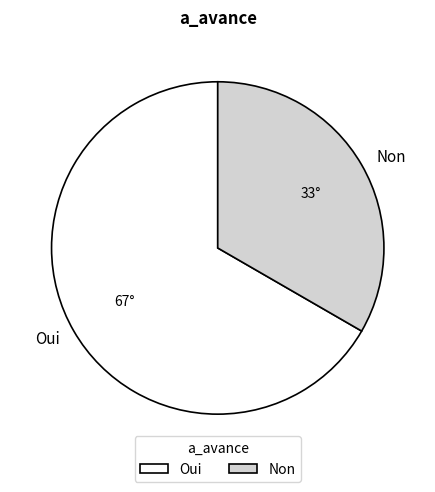

Which category has the smallest portion of the pie?

Non